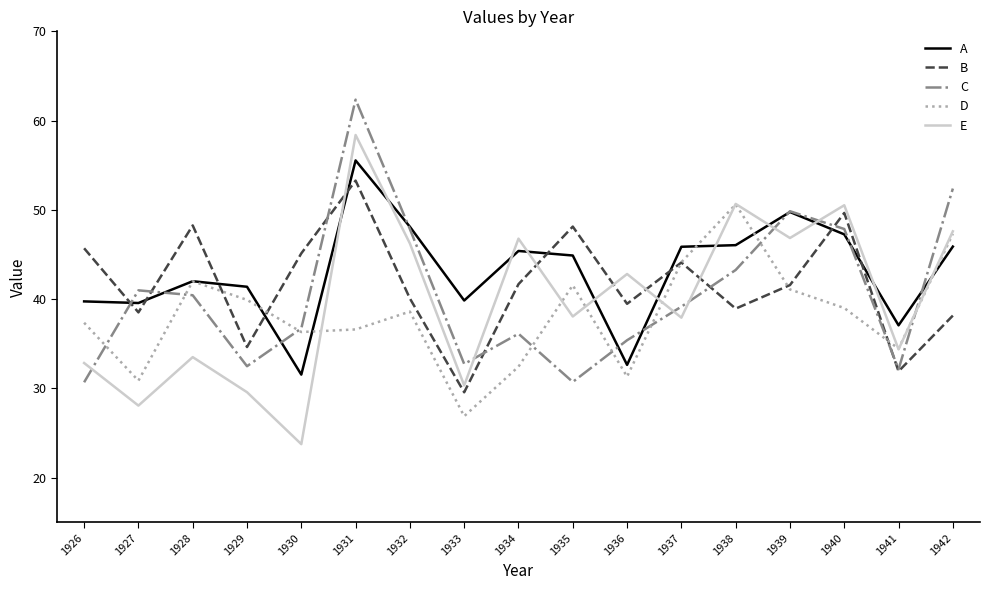

Count the number of categories in the chart.

17